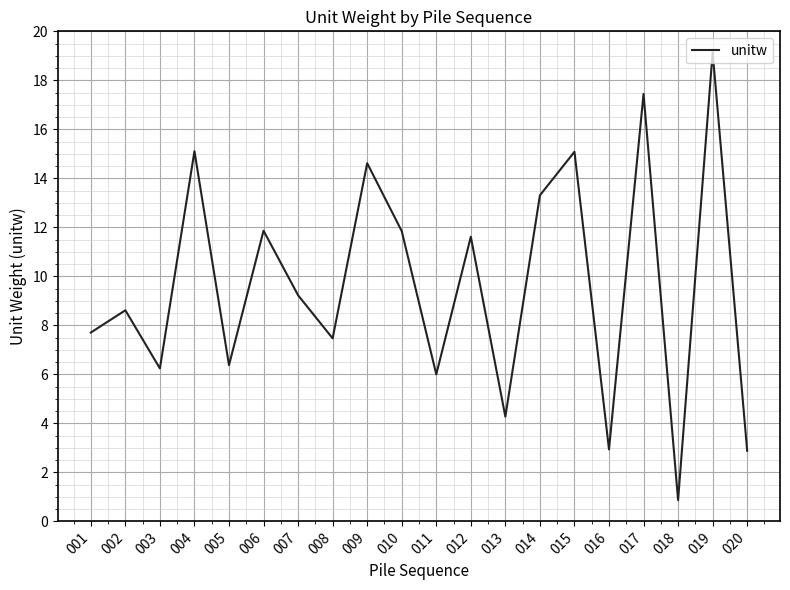

At which label is the value closest to 10?

007